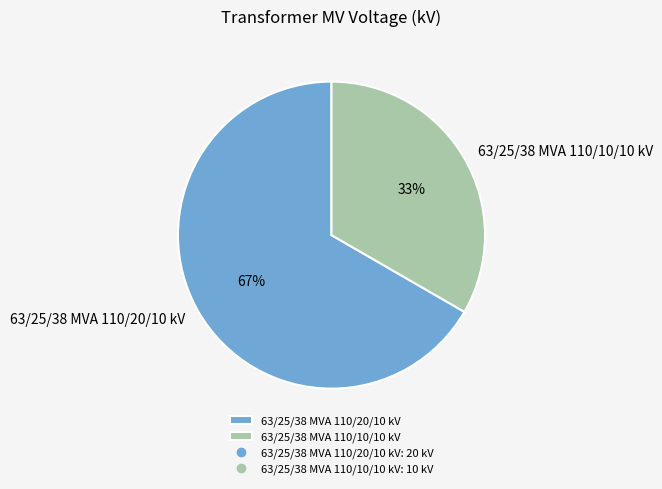

What is the smallest slice in the pie chart?

63/25/38 MVA 110/10/10 kV